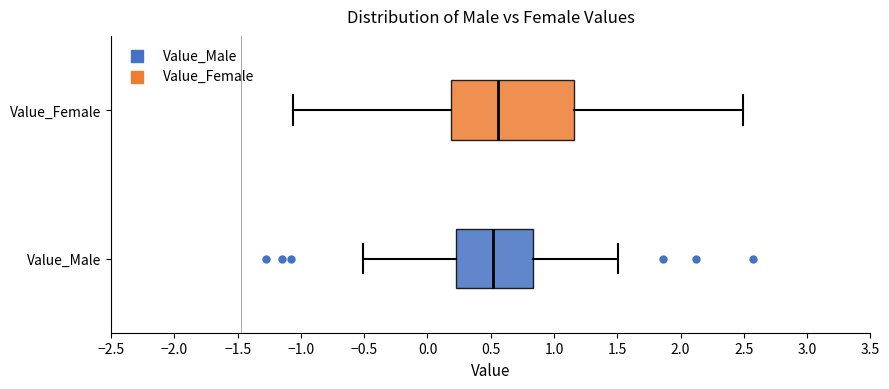

Reading bottom to top, read every box against the x-axis: the position of its median line, the range the box covers, and the ends of its whiskers. The values are not printed on the chart, so give them approximately, as read against the axis.

Value_Male: median 0.50, box 0.25 to 0.85, whiskers -0.50 to 1.50
Value_Female: median 0.55, box 0.20 to 1.15, whiskers -1.05 to 2.50